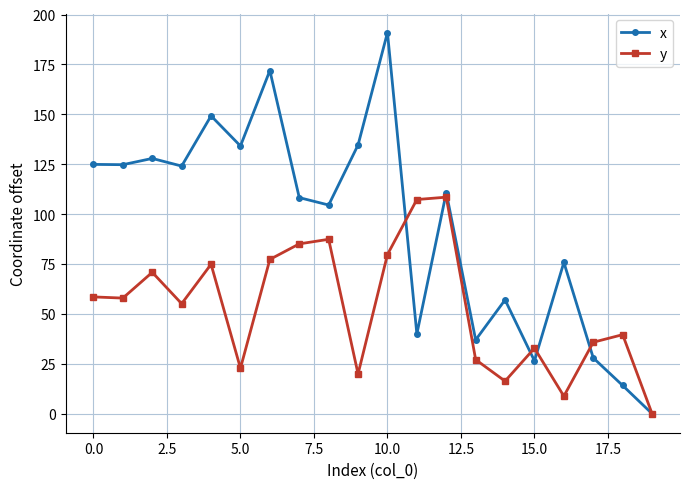

Count the number of data series in this chart.

2